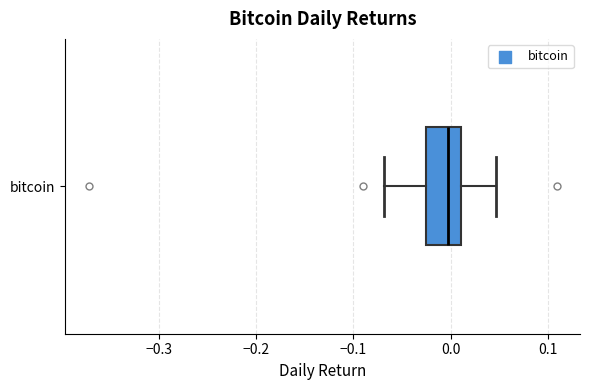

Read this box plot against the x-axis: the position of the median line, the range covered by the box, and the ends of both whiskers. The values are not printed on the chart, so give them approximately, as read against the axis.

median 0.00, box -0.02 to 0.01, whiskers -0.07 to 0.05